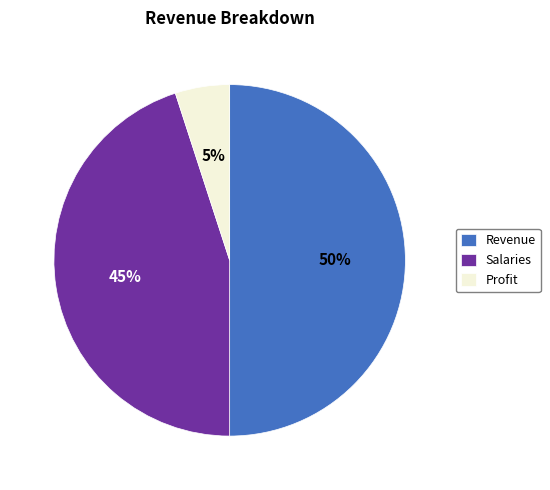

The Revenue slice represents 36% of the pie. True or false?

False